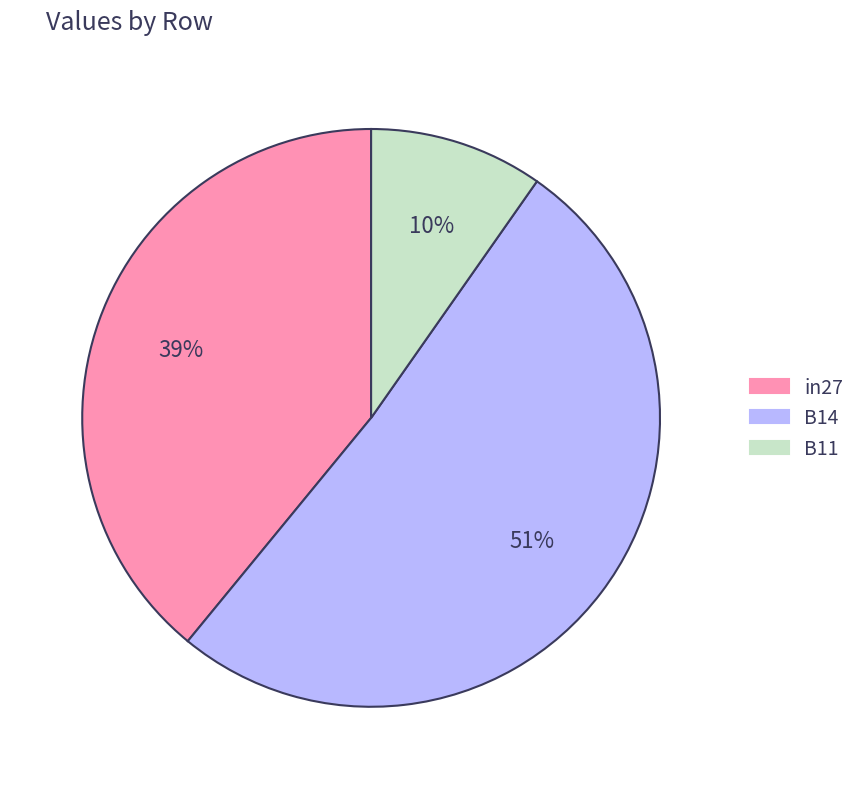

The B11 slice represents 21% of the pie. True or false?

False